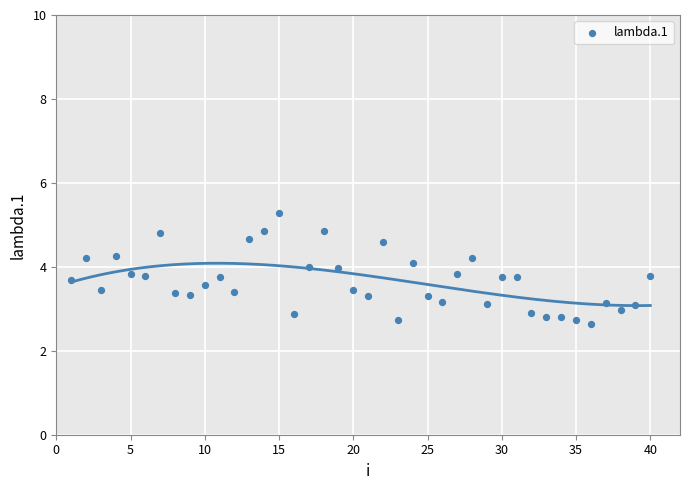

What is the range of X values (max minus min)?

39.0